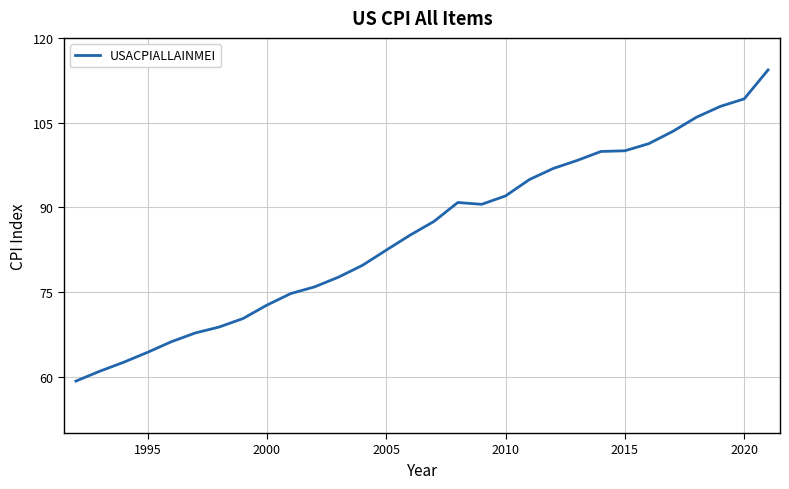

What is the greatest value displayed?

114.3